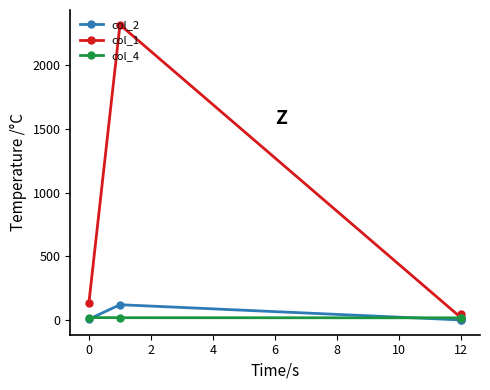

What is the difference between the maximum and minimum values in the col_1 series?

2300.8